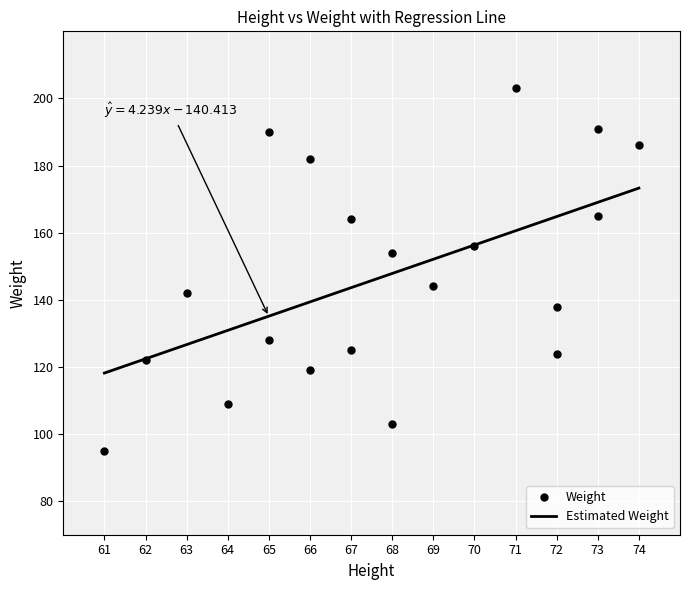

How many times do Estimated Weight and Weight cross each other?

11